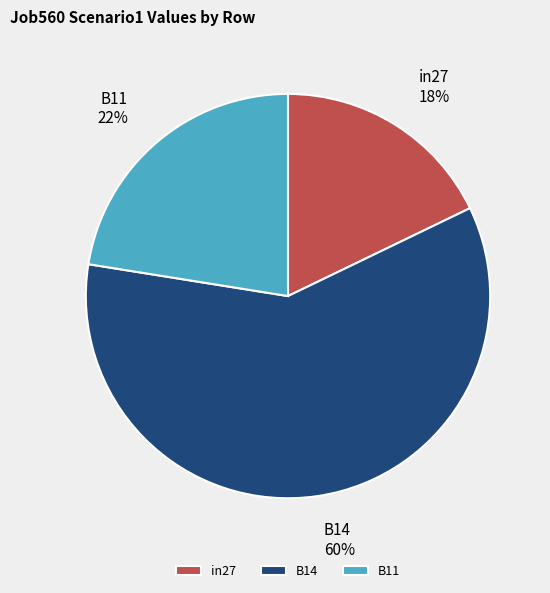

Combined, do in27 and B11 account for over 50%?

No